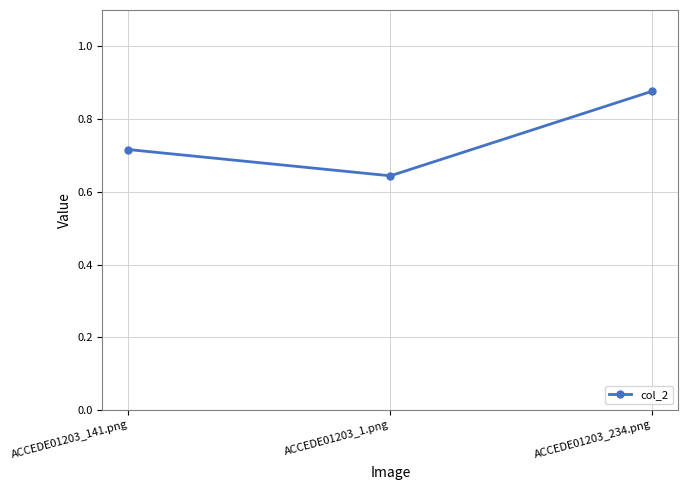

Between ACCEDE01203_1.png and ACCEDE01203_234.png, which is larger?

ACCEDE01203_234.png